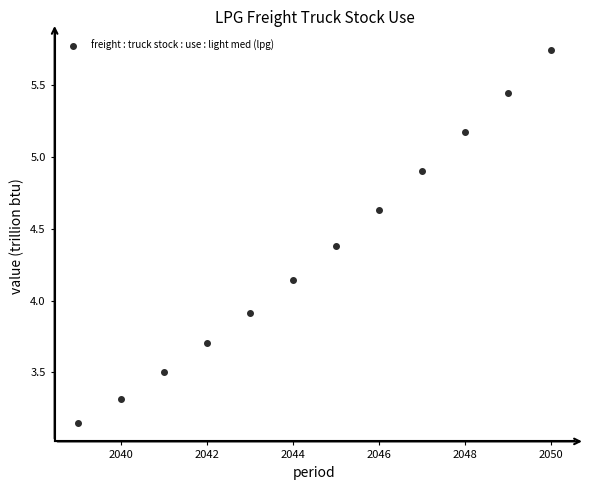

What is the average X value?

2044.5